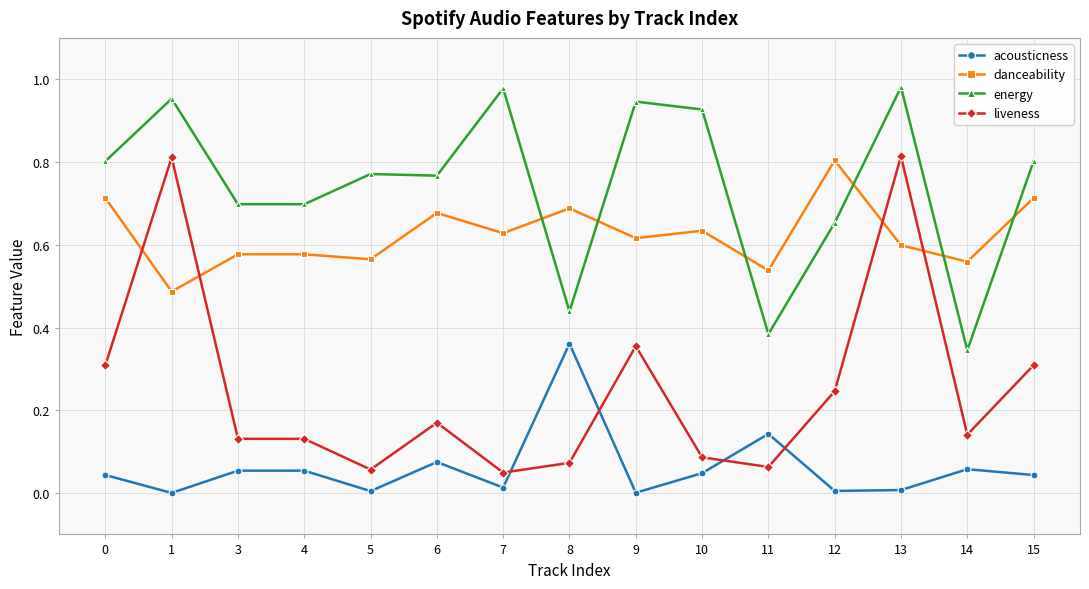

True or false: liveness and acousticness intersect in this chart.

True